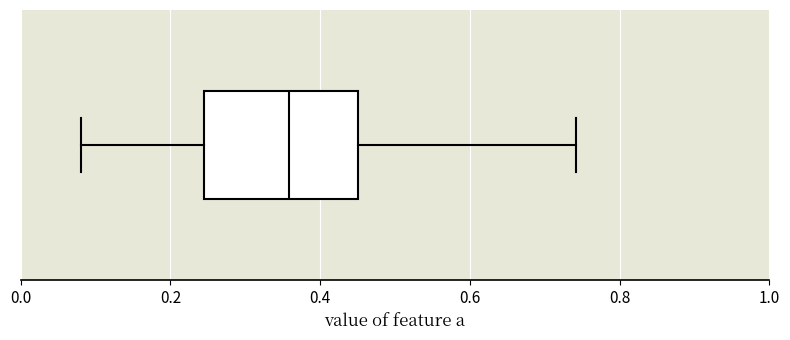

Where does the median line of the box sit on the x-axis? The values are not printed on the chart, so give them approximately, as read against the axis.

0.36